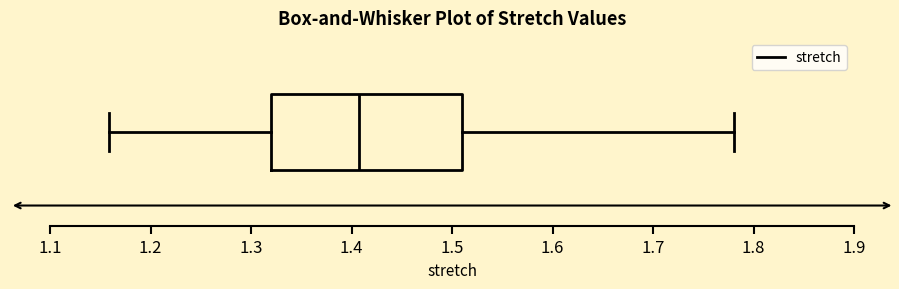

Transcribe this box plot: give where the median line is, the range the box spans, and where the two whiskers end, as read against the x-axis. The values are not printed on the chart, so give them approximately, as read against the axis.

median 1.41, box 1.32 to 1.51, whiskers 1.16 to 1.78